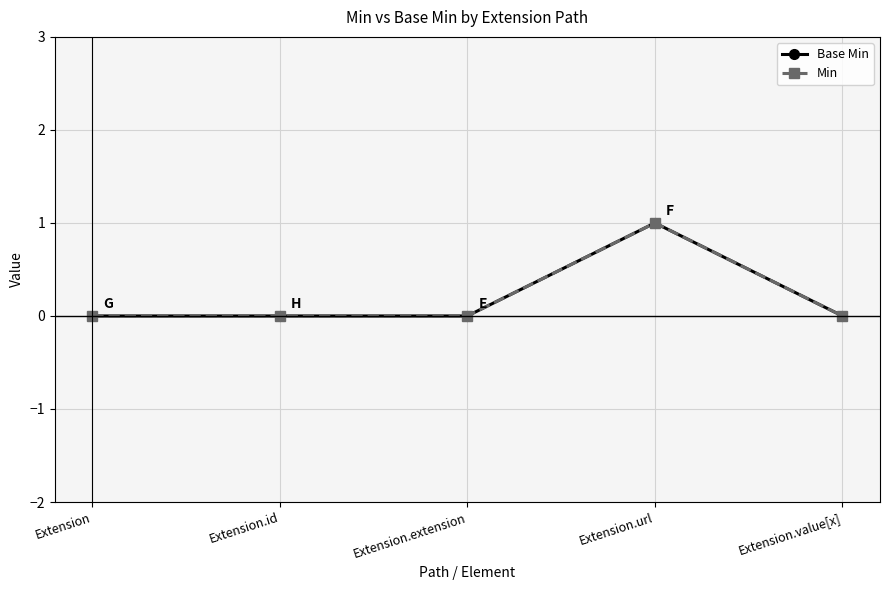

The value of Min at Extension.extension is 1. True or false?

False